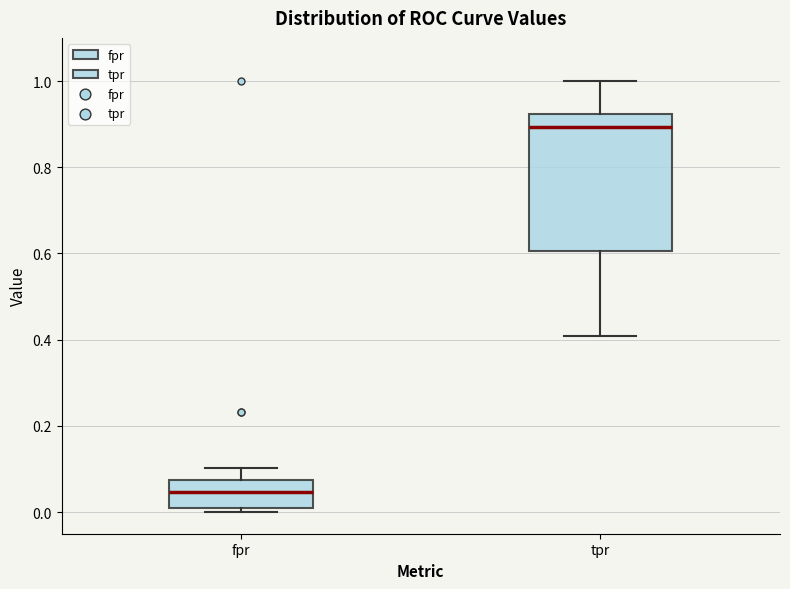

Which box is the tallest, from its lower edge to its upper edge?

tpr